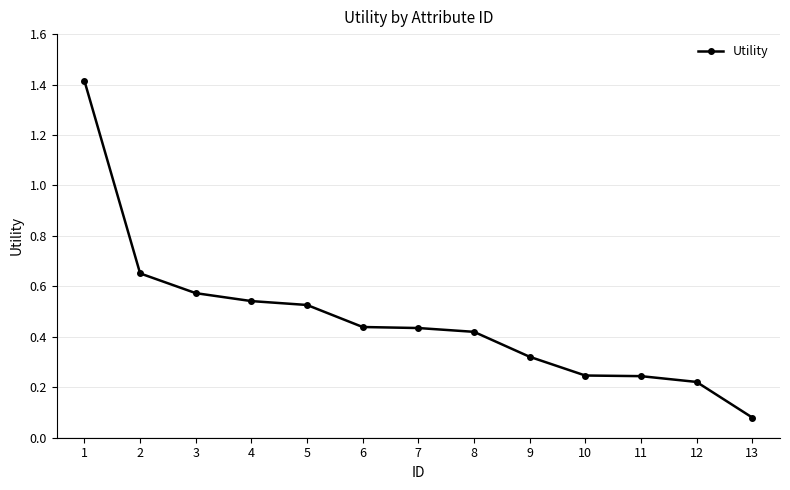

The chart shows a value of 0.9 at 1. True or false?

False